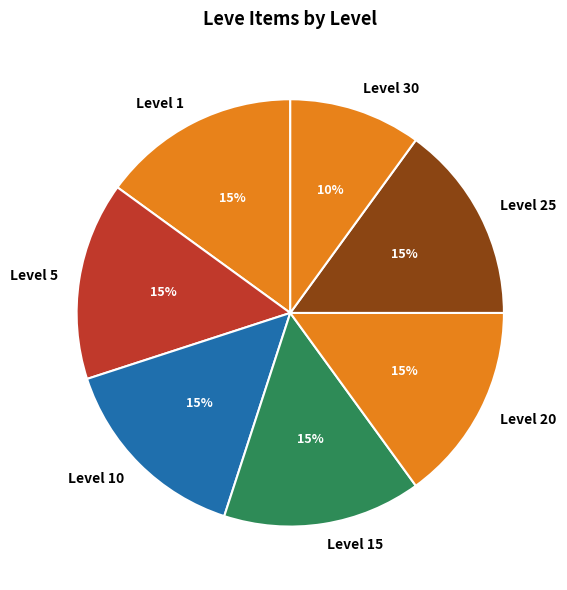

Do Level 1 and Level 5 together represent more than half of the pie?

No